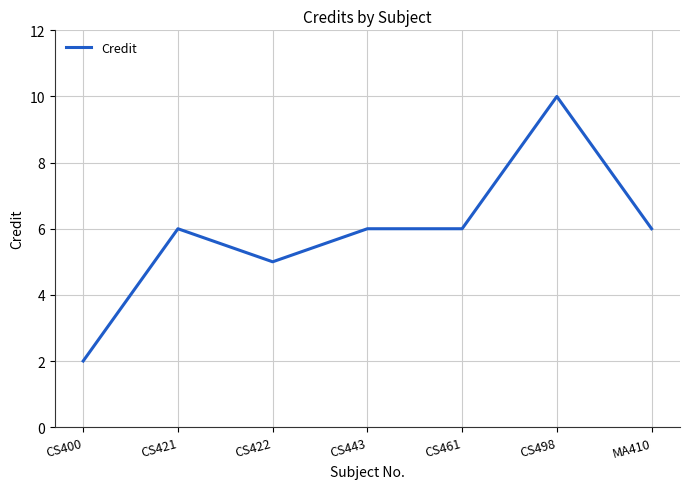

What is the average value?

6